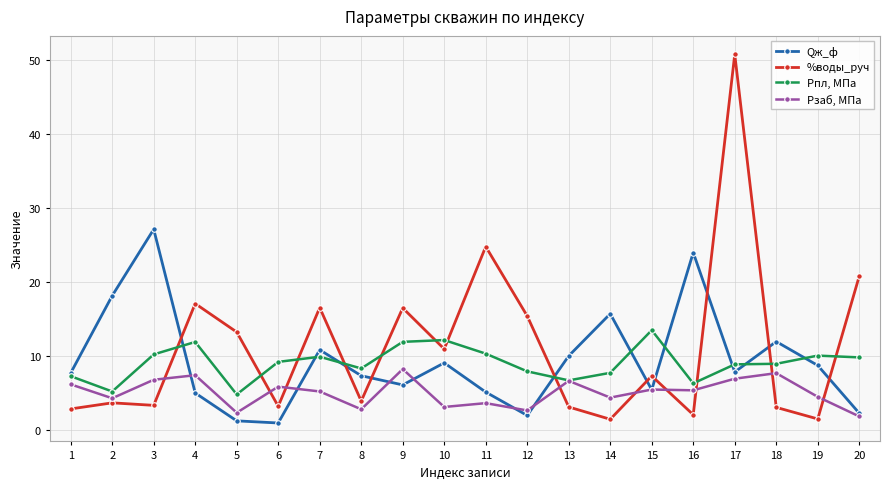

What is the total value across all series at 7?

42.3